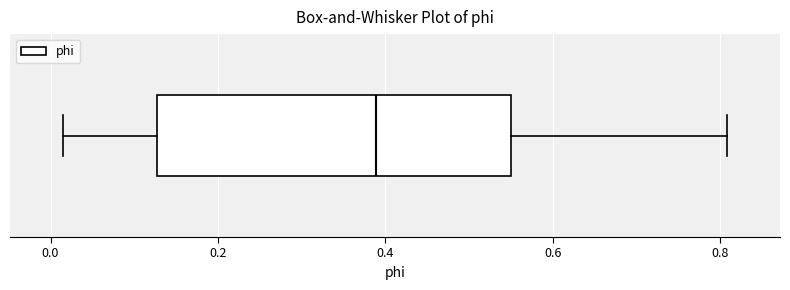

Read this box plot against the x-axis: the position of the median line, the range covered by the box, and the ends of both whiskers. The values are not printed on the chart, so give them approximately, as read against the axis.

median 0.38, box 0.12 to 0.56, whiskers 0.02 to 0.80